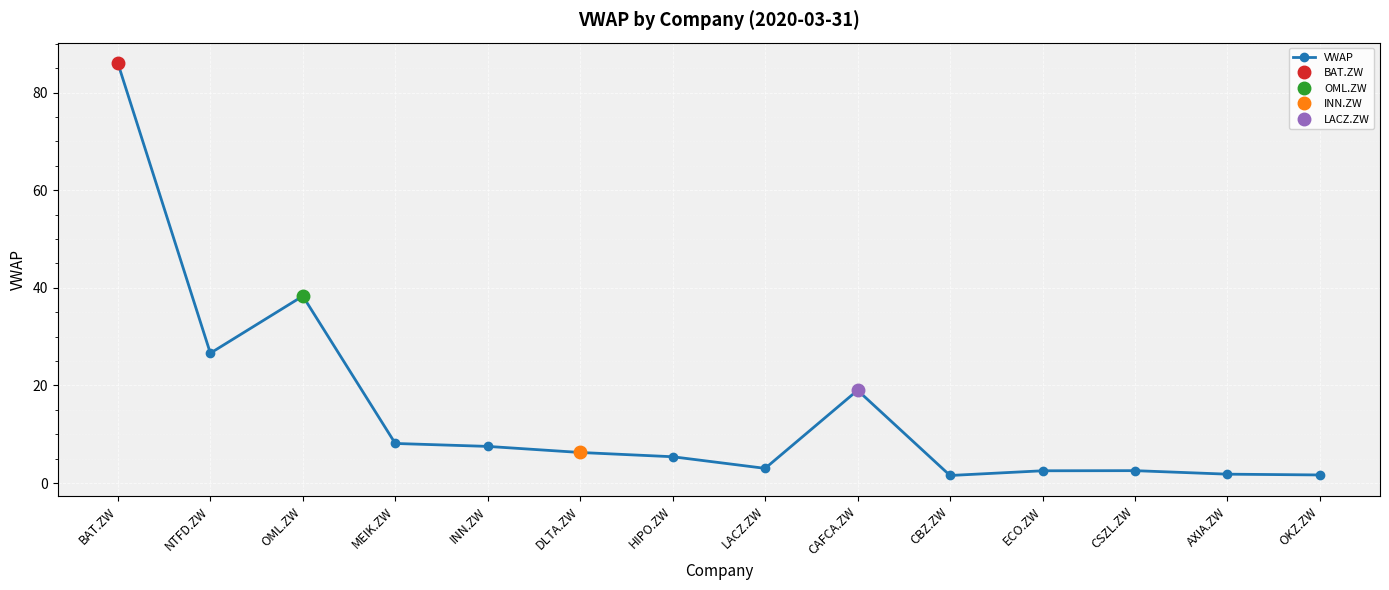

Reading left to right, extract all data points from this chart.

BAT.ZW=86.0	NTFD.ZW=26.6	OML.ZW=38.3	MEIK.ZW=8.1	INN.ZW=7.5	DLTA.ZW=6.3	HIPO.ZW=5.4	LACZ.ZW=3.0	CAFCA.ZW=19.0	CBZ.ZW=1.5	ECO.ZW=2.5	CSZL.ZW=2.5	AXIA.ZW=1.8	OKZ.ZW=1.6